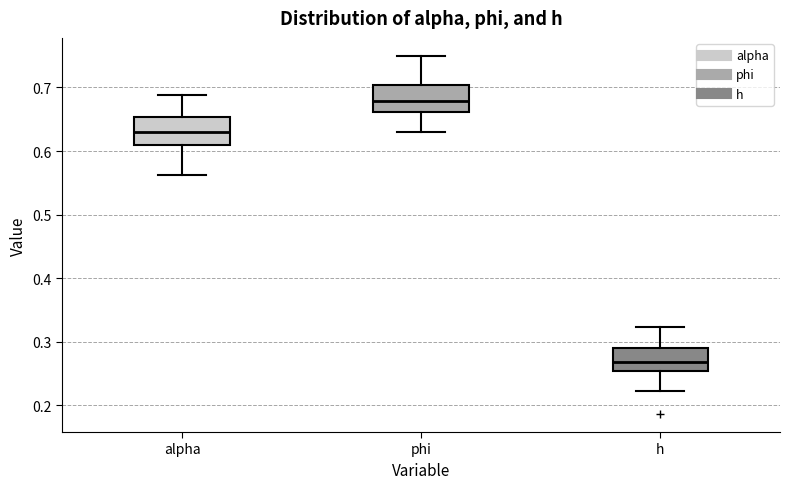

Reading left to right, transcribe this box plot: for each box, give where its median line is, the range the box spans, and where its two whiskers end, as read against the y-axis. The values are not printed on the chart, so give them approximately, as read against the axis.

alpha: median 0.63, box 0.61 to 0.65, whiskers 0.56 to 0.69
phi: median 0.68, box 0.66 to 0.70, whiskers 0.63 to 0.75
h: median 0.27, box 0.25 to 0.29, whiskers 0.22 to 0.32